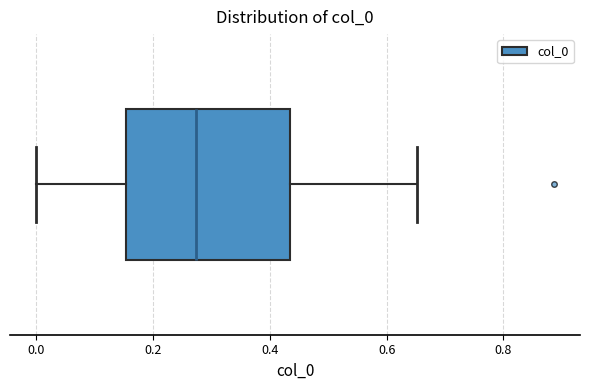

Where is the left edge of the box on the x-axis? The values are not printed on the chart, so give them approximately, as read against the axis.

0.16